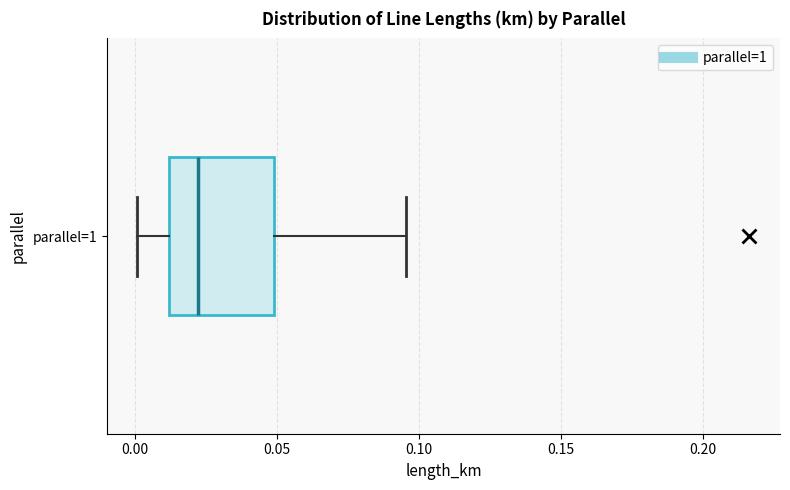

Read this box plot against the x-axis: the position of the median line, the range covered by the box, and the ends of both whiskers. The values are not printed on the chart, so give them approximately, as read against the axis.

median 0.020, box 0.010 to 0.050, whiskers 0.000 to 0.095